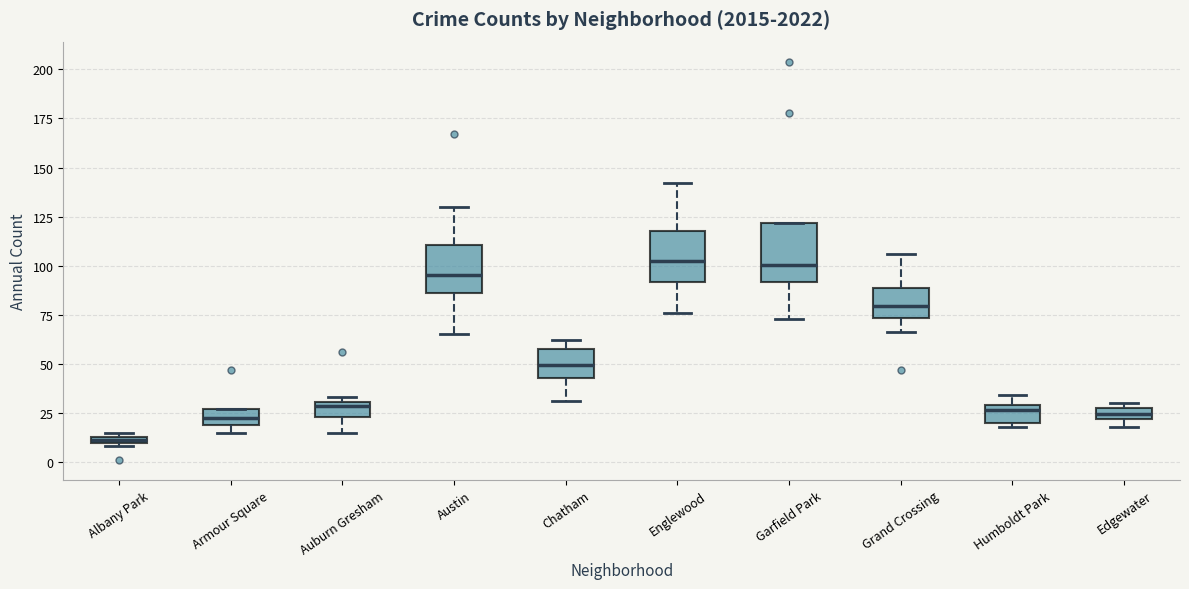

Where is the upper edge of the box for Grand Crossing on the y-axis? The values are not printed on the chart, so give them approximately, as read against the axis.

90